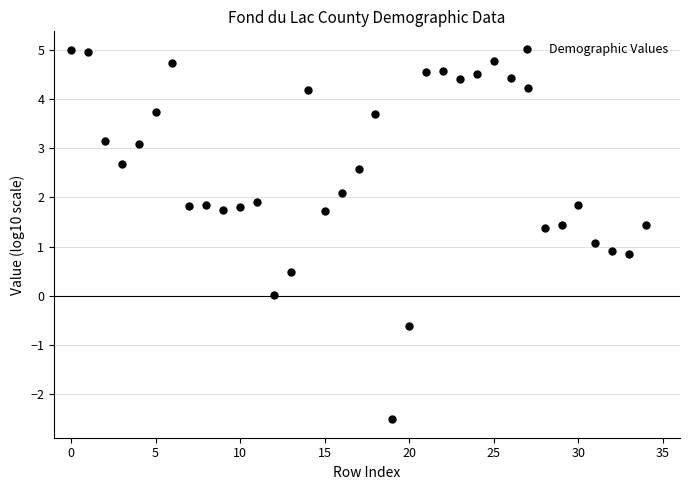

What is the range of Y values (max minus min)?

7.5